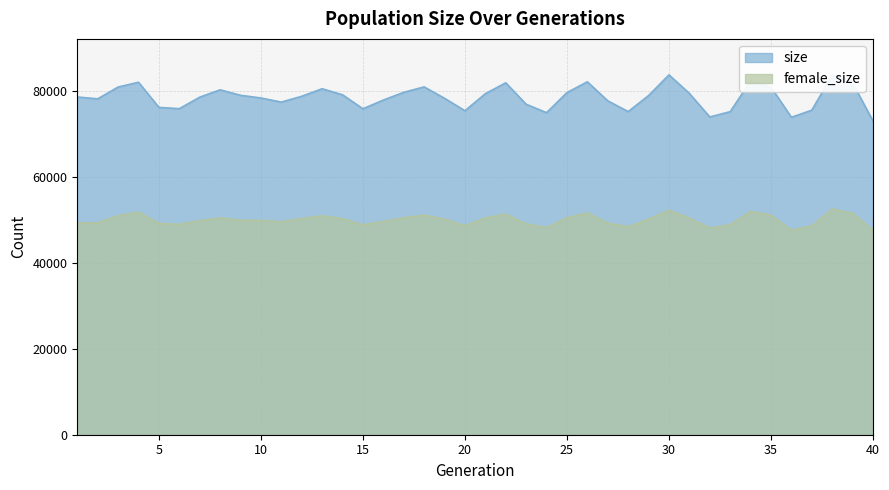

Reading right to left, what are all the values shown in this chart?

size: 73003	81841	83699	75532	73873	80884	82320	75181	73953	79427	83746	78929	75202	77705	82135	79625	74949	76905	81901	79370	75399	78295	80948	79685	77879	75855	79112	80520	78766	77409	78370	78992	80270	78555	75880	76180	82030	80914	78168	78604
female_size: 47577	51541	52543	48589	47601	51082	51954	48866	48102	50441	52239	50158	48404	49239	51617	50488	48205	49049	51325	50449	48637	50155	51099	50491	49610	48838	50274	50943	50316	49552	49910	49918	50455	49826	48958	49194	51790	50951	49332	49253